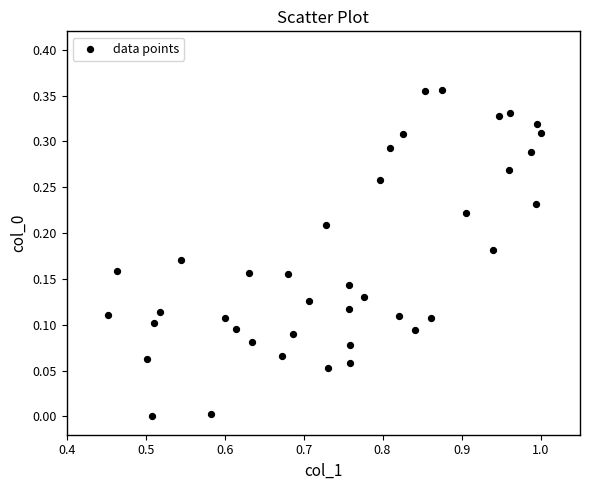

Count the number of points in this scatter plot.

40